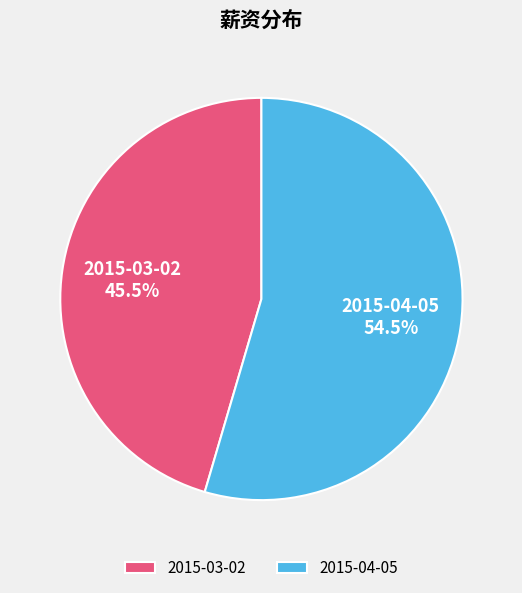

How many segments does this pie chart have?

2